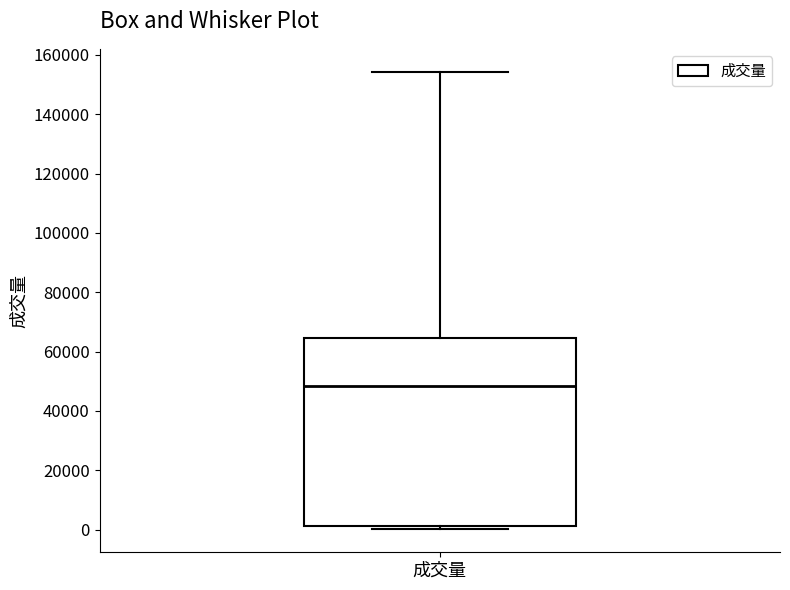

Where does the median line of the box for 成交量 sit on the y-axis? The values are not printed on the chart, so give them approximately, as read against the axis.

48000